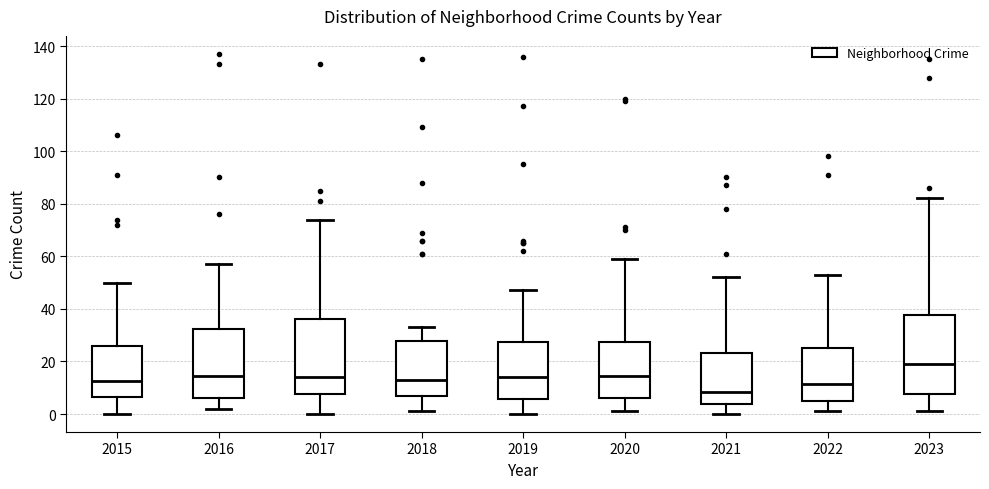

Reading left to right, read every box against the y-axis: the position of its median line, the range the box covers, and the ends of its whiskers. The values are not printed on the chart, so give them approximately, as read against the axis.

2015: median 12, box 6 to 26, whiskers 0 to 50
2016: median 14, box 6 to 32, whiskers 2 to 58
2017: median 14, box 8 to 36, whiskers 0 to 74
2018: median 14, box 8 to 28, whiskers 2 to 34
2019: median 14, box 6 to 28, whiskers 0 to 48
2020: median 14, box 6 to 28, whiskers 2 to 60
2021: median 8, box 4 to 24, whiskers 0 to 52
2022: median 12, box 6 to 26, whiskers 2 to 54
2023: median 20, box 8 to 38, whiskers 2 to 82